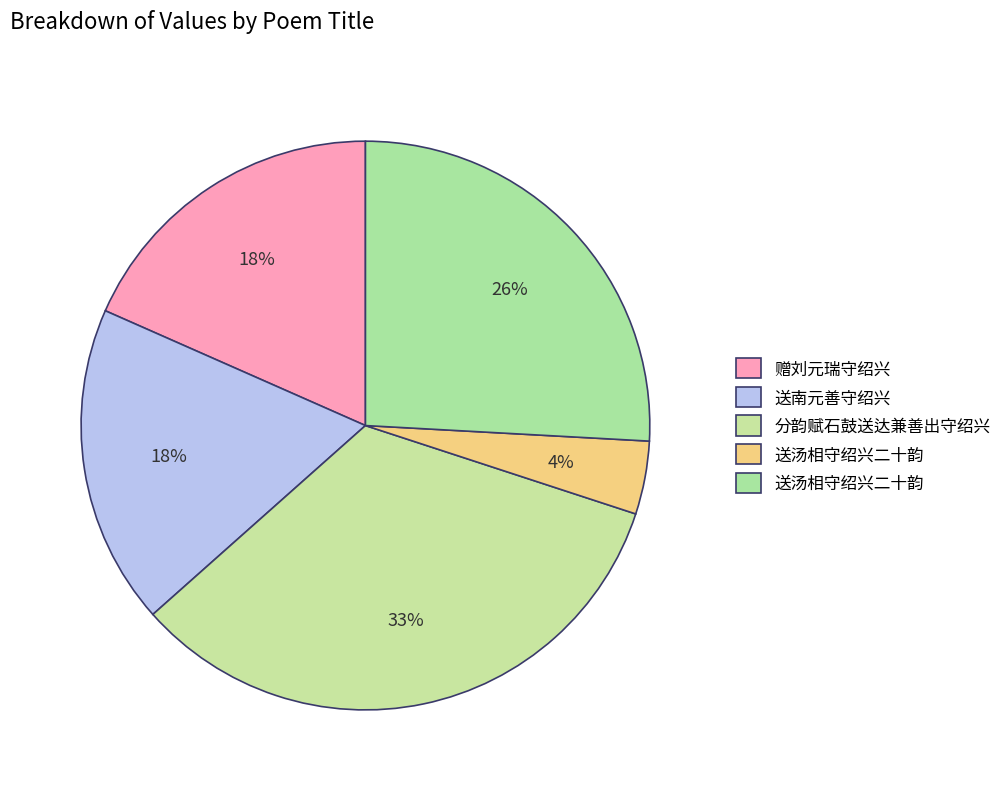

How many segments does this pie chart have?

5